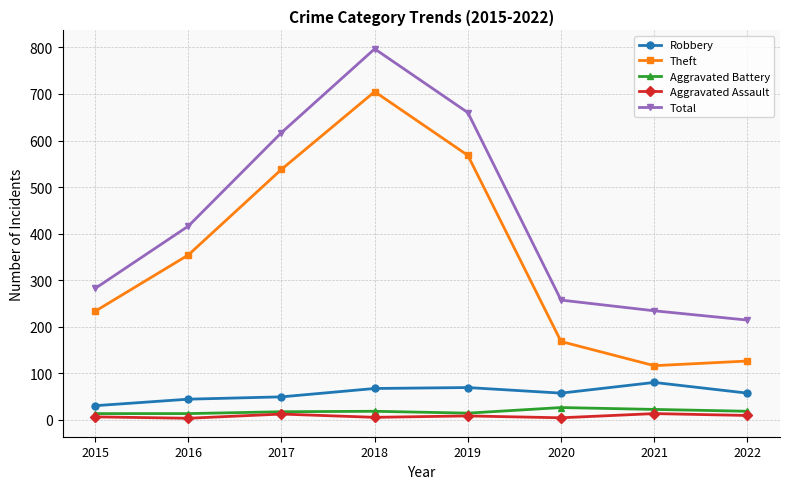

List the labels in order of Total value, largest first.

2018, 2019, 2017, 2016, 2015, 2020, 2021, 2022